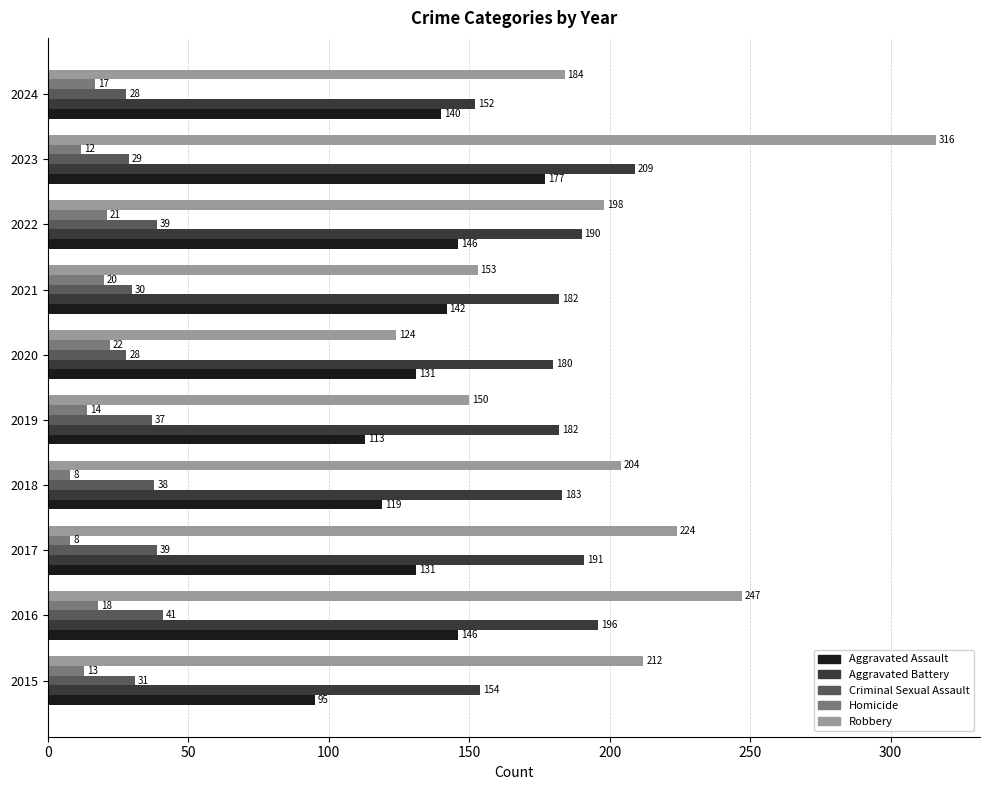

The value of Aggravated Battery at 2023 is 361. True or false?

False